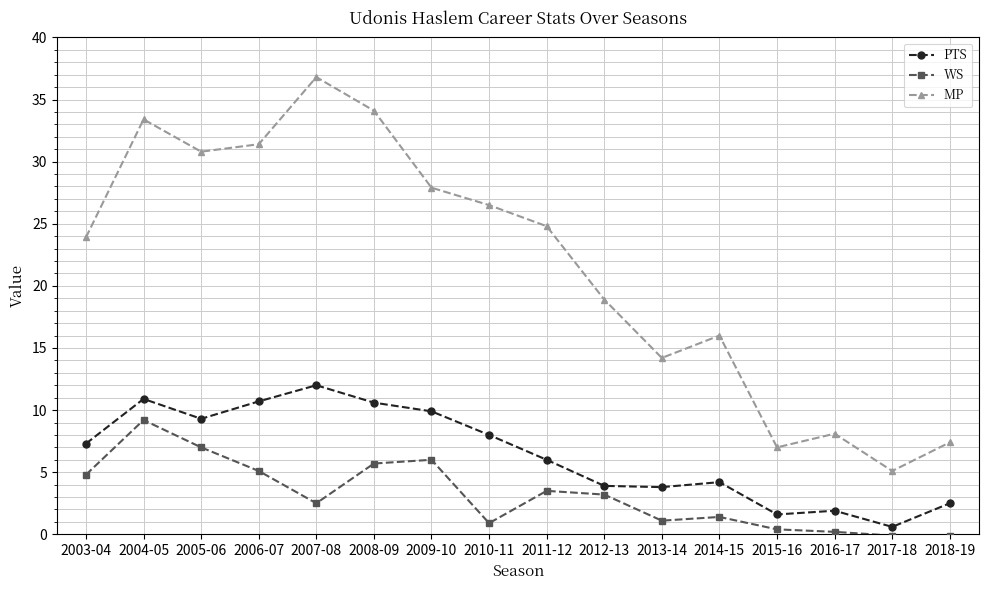

True or false: PTS and MP cross at least once.

False